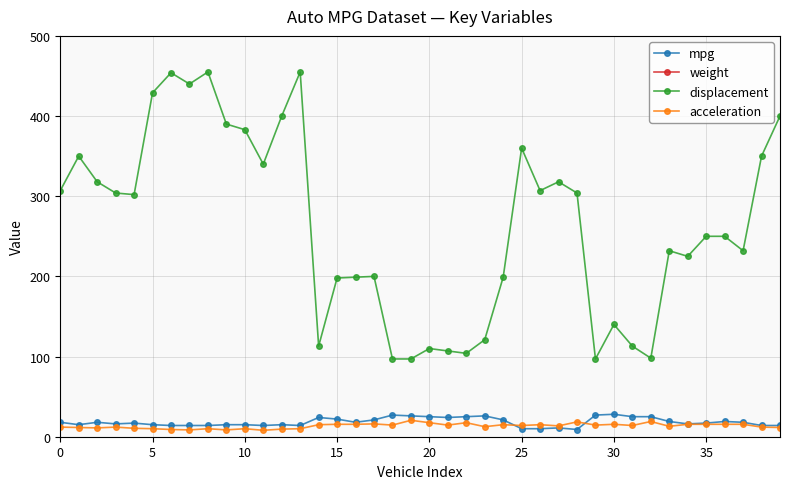

Does the chart have visible grid lines?

Yes